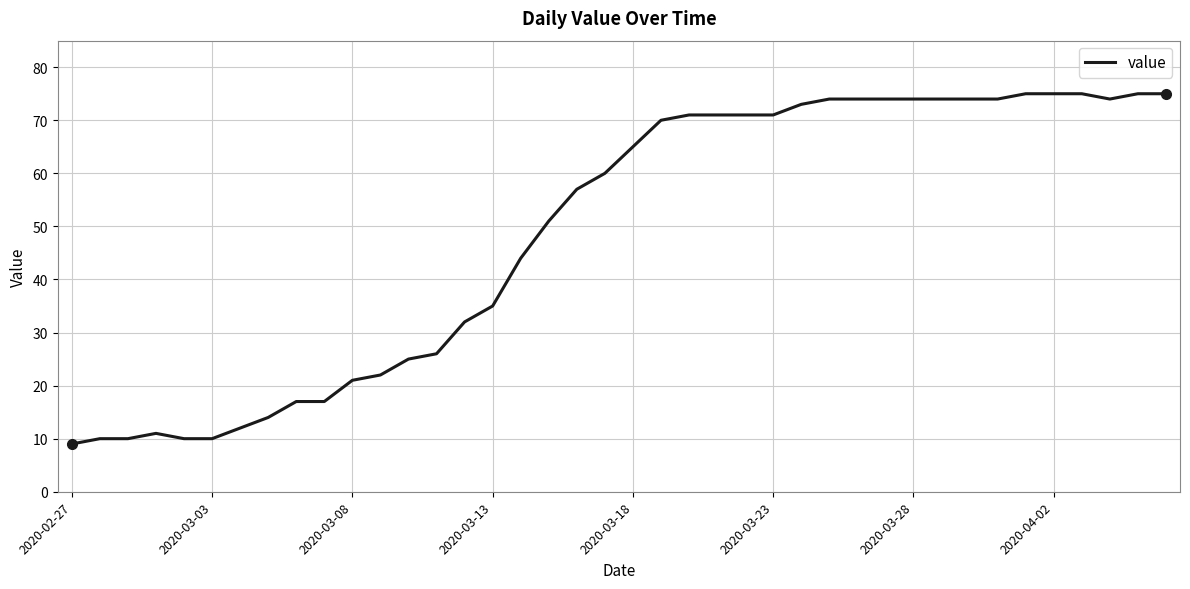

What is the minimum value shown in the chart?

9